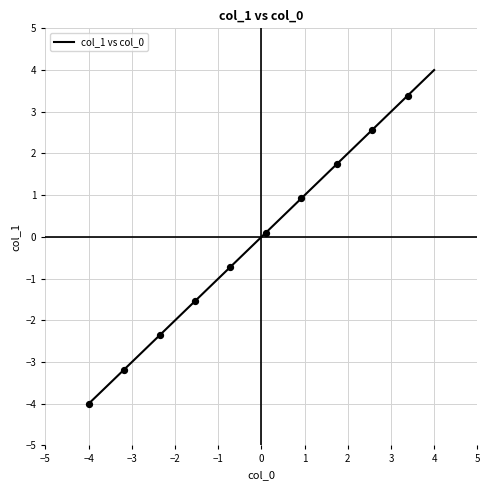

What is the smallest value displayed?

-4.0